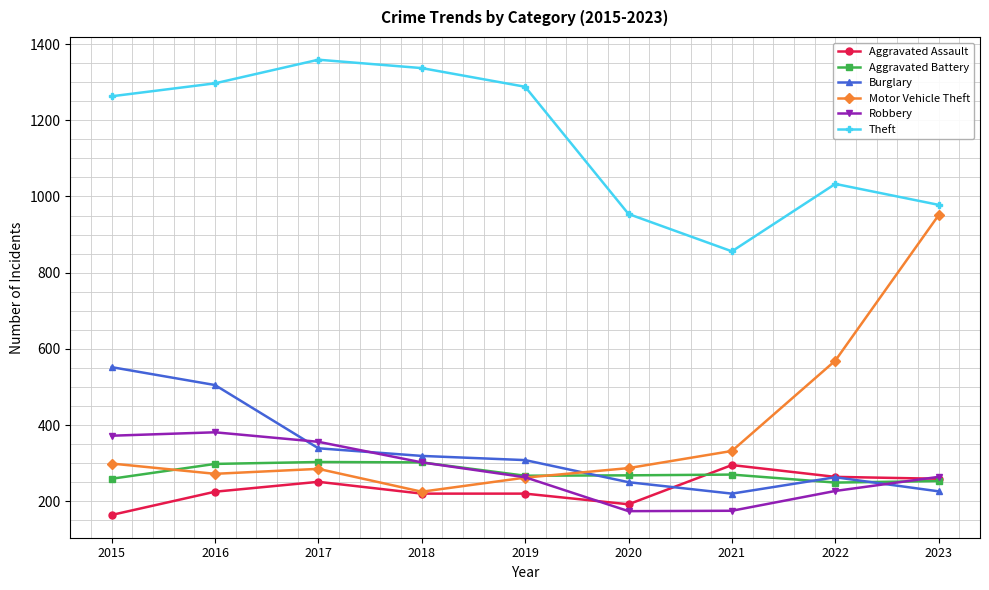

Between which two adjacent categories do Aggravated Assault and Robbery first intersect?

2019 and 2020